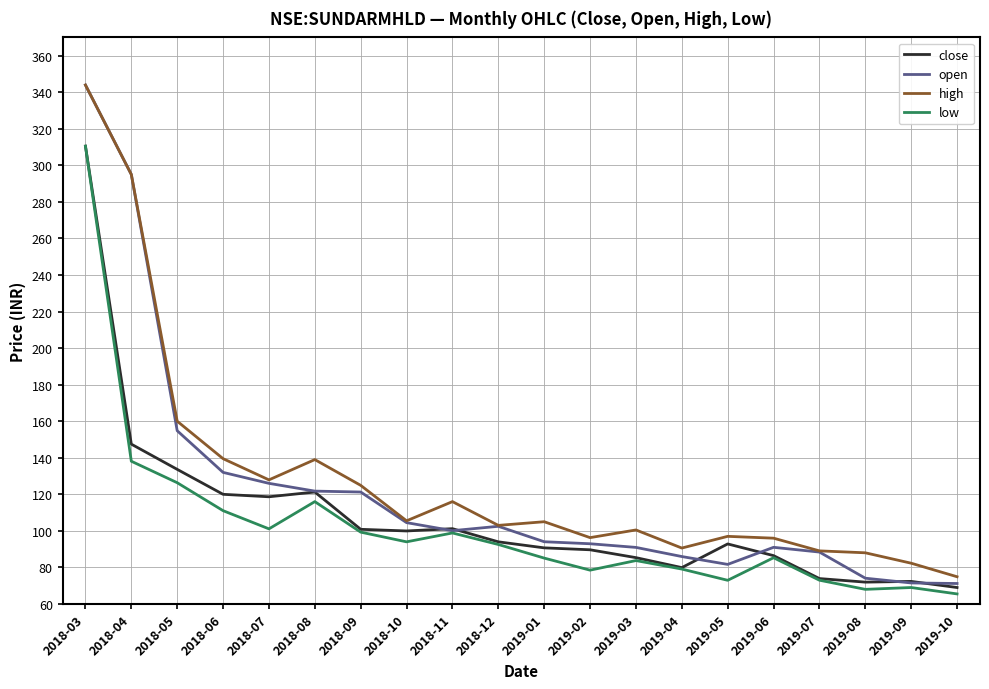

What is the difference between the low values at 2018-11 and 2018-05?

27.5